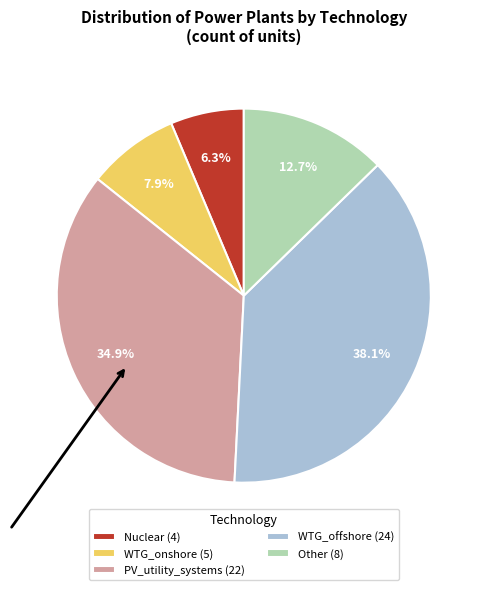

Does WTG_onshore represent more than half of the total?

No